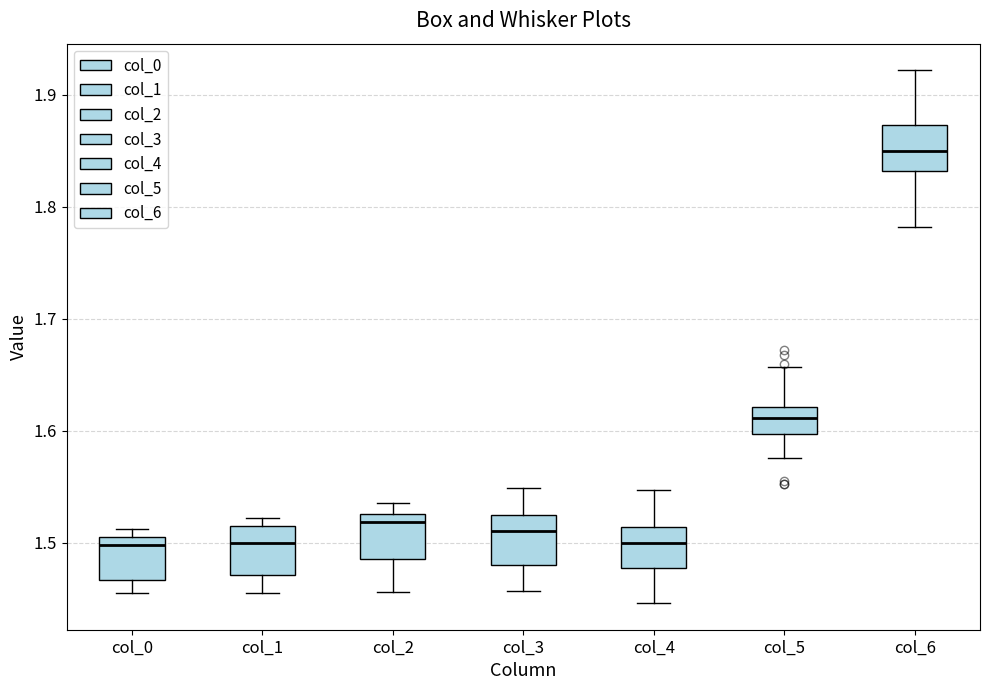

Reading left to right, transcribe this box plot: for each box, give where its median line is, the range the box spans, and where its two whiskers end, as read against the y-axis. The values are not printed on the chart, so give them approximately, as read against the axis.

col_0: median 1.50 (just below the box's upper edge), box 1.47 to 1.50, whiskers 1.46 to 1.51
col_1: median 1.50, box 1.47 to 1.51, whiskers 1.46 to 1.52
col_2: median 1.52, box 1.49 to 1.53, whiskers 1.46 to 1.54
col_3: median 1.51, box 1.48 to 1.52, whiskers 1.46 to 1.55
col_4: median 1.50, box 1.48 to 1.51, whiskers 1.45 to 1.55
col_5: median 1.61, box 1.60 to 1.62, whiskers 1.58 to 1.66
col_6: median 1.85, box 1.83 to 1.87, whiskers 1.78 to 1.92